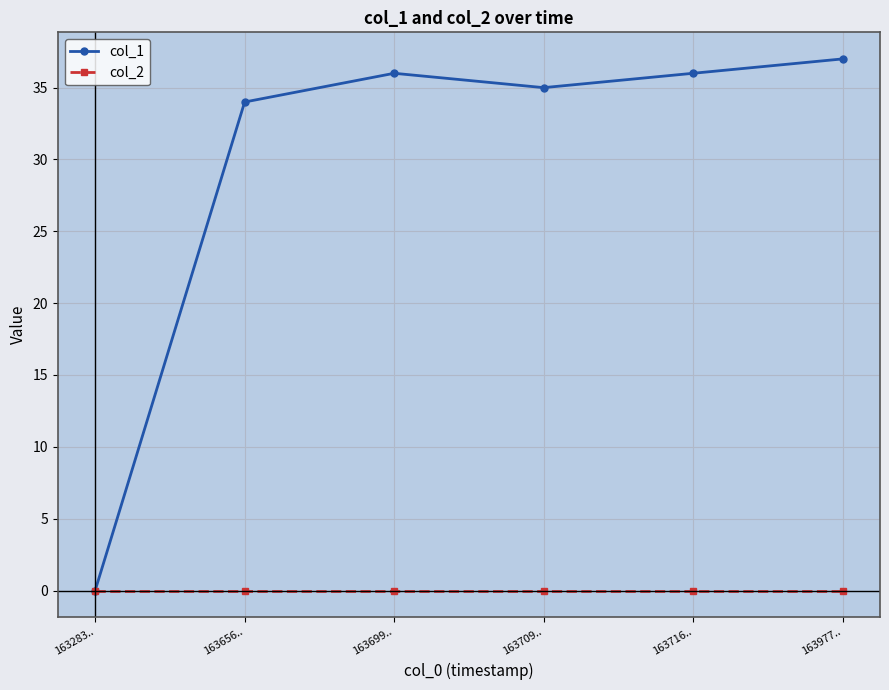

What is the difference between the highest and lowest values at 163656..?

34